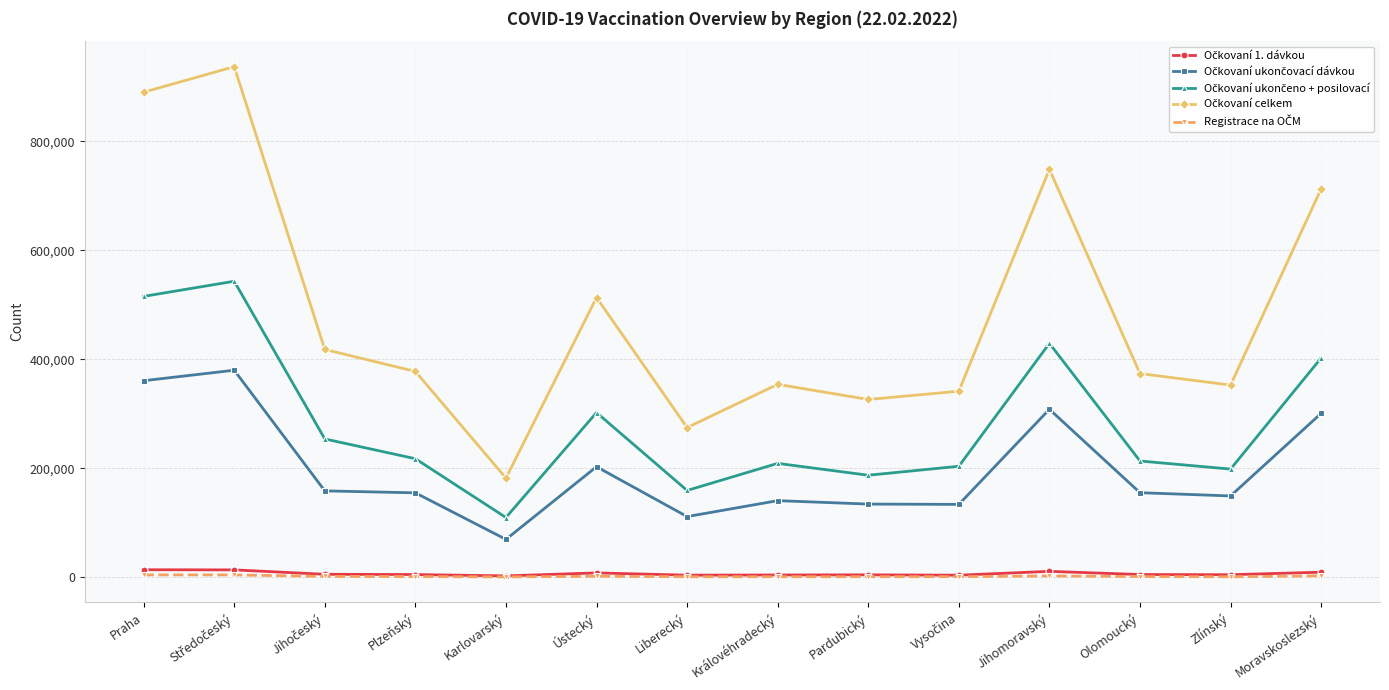

What is the maximum value shown in the chart?

936891